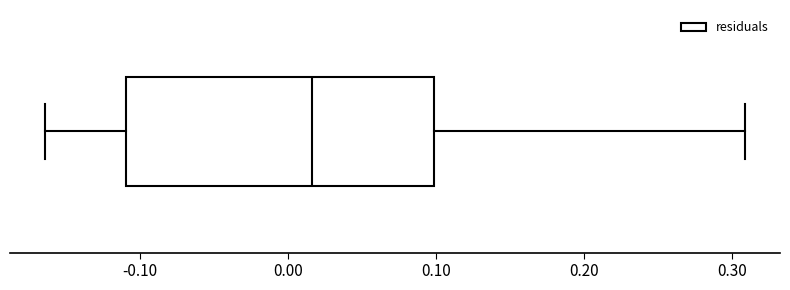

Transcribe this box plot: give where the median line is, the range the box spans, and where the two whiskers end, as read against the x-axis. The values are not printed on the chart, so give them approximately, as read against the axis.

median 0.02, box -0.11 to 0.10, whiskers -0.16 to 0.31